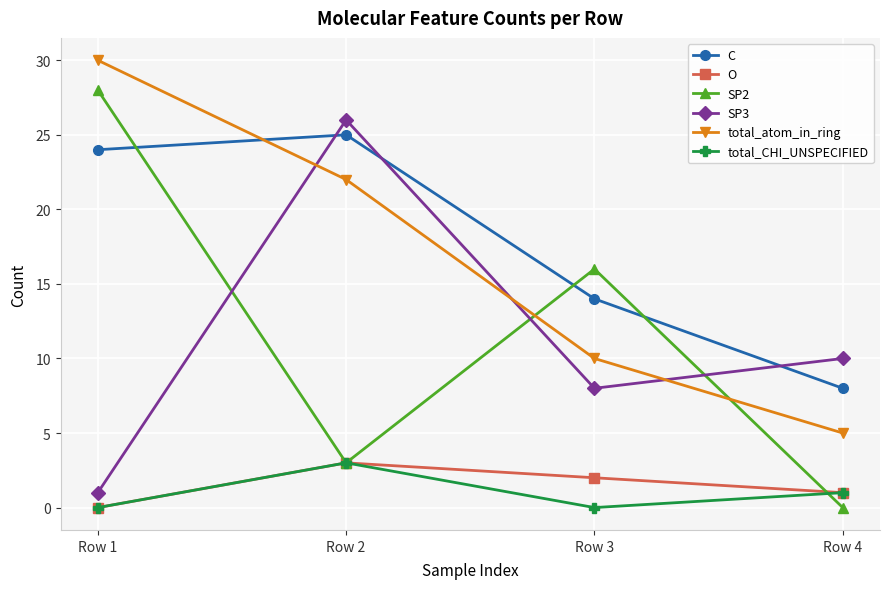

Reading right to left, list all the values displayed in this chart.

C: 8	14	25	24
O: 1	2	3	0
SP2: 0	16	3	28
SP3: 10	8	26	1
total_atom_in_ring: 5	10	22	30
total_CHI_UNSPECIFIED: 1	0	3	0